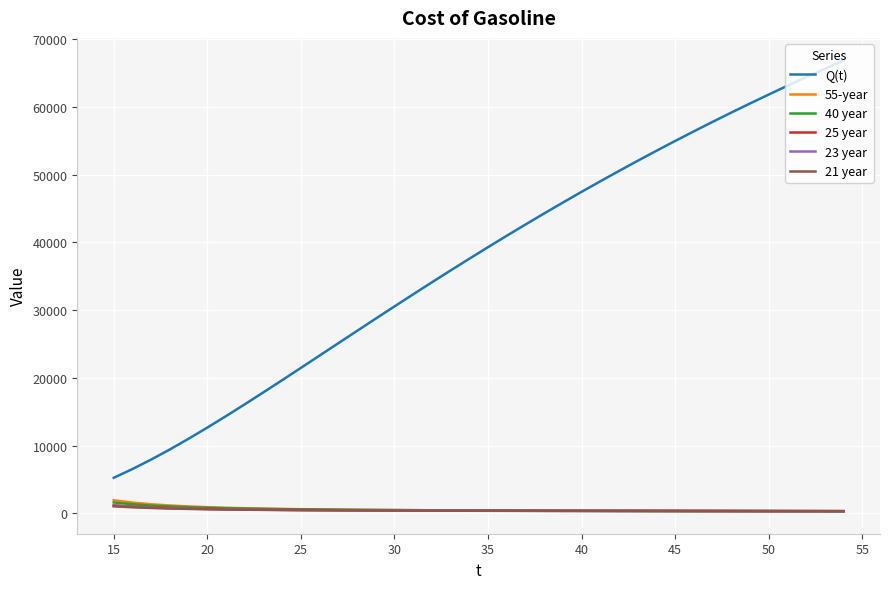

True or false: Q(t) and 23 year cross at least once.

False